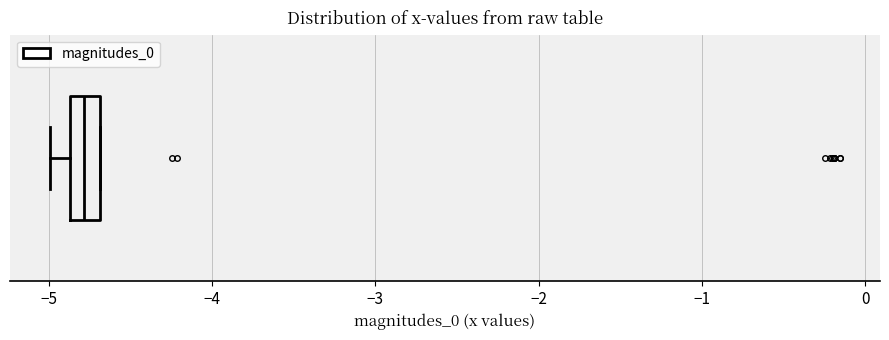

Transcribe this box plot: give where the median line is, the range the box spans, and where the two whiskers end, as read against the x-axis. The values are not printed on the chart, so give them approximately, as read against the axis.

median -4.8, box -4.9 to -4.7, whiskers -5.0 to -4.7